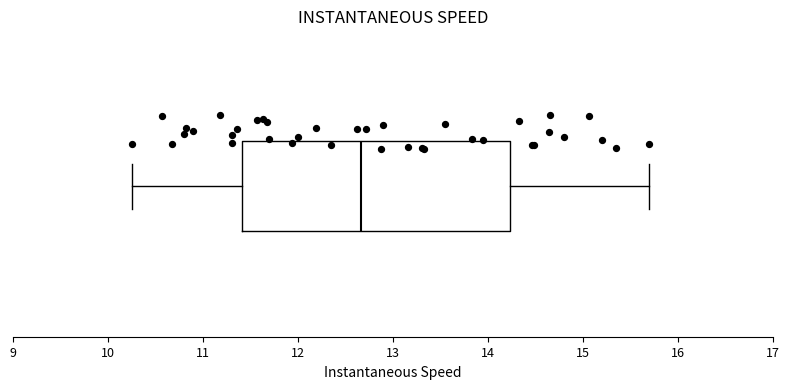

Read this box plot against the x-axis: the position of the median line, the range covered by the box, and the ends of both whiskers. The values are not printed on the chart, so give them approximately, as read against the axis.

median 12.7, box 11.4 to 14.2, whiskers 10.2 to 15.7